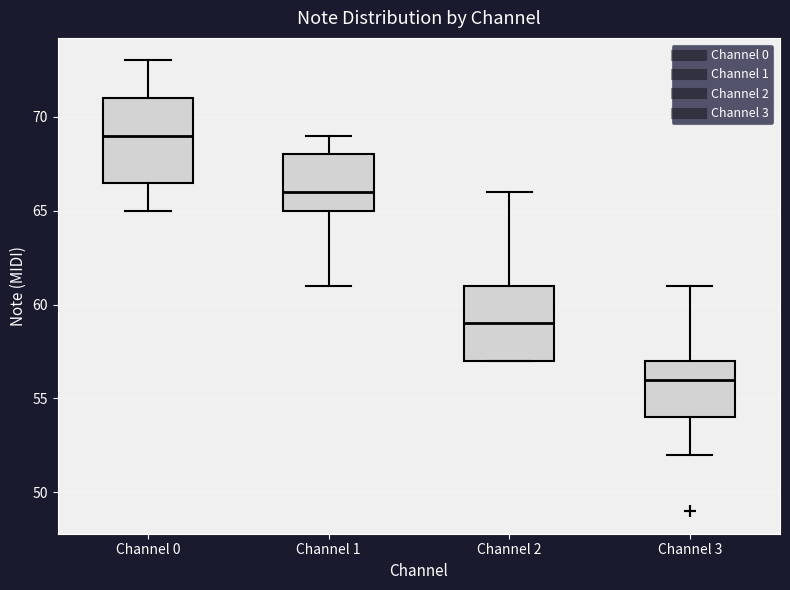

Which box has the highest median line?

Channel 0